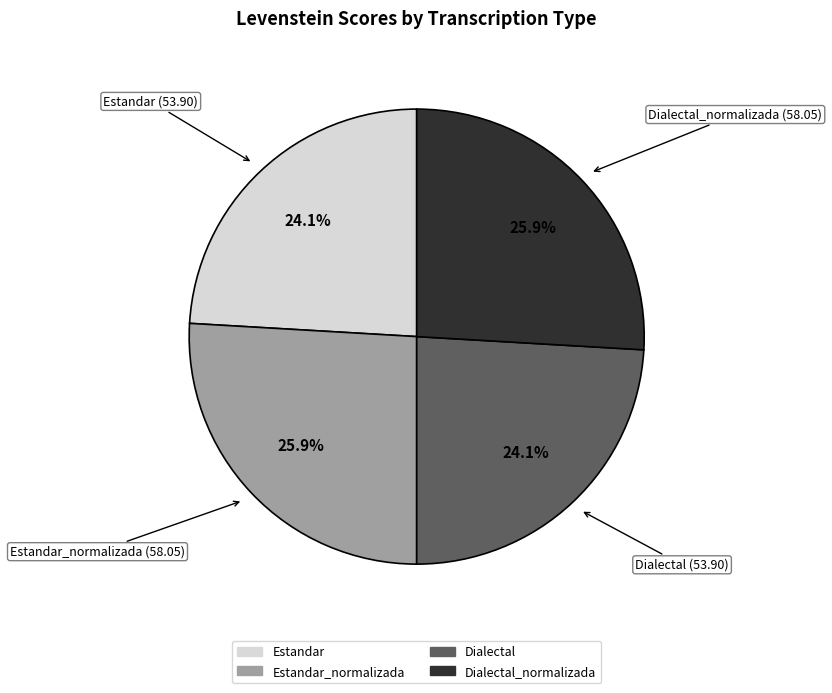

Does any single category account for the majority?

No